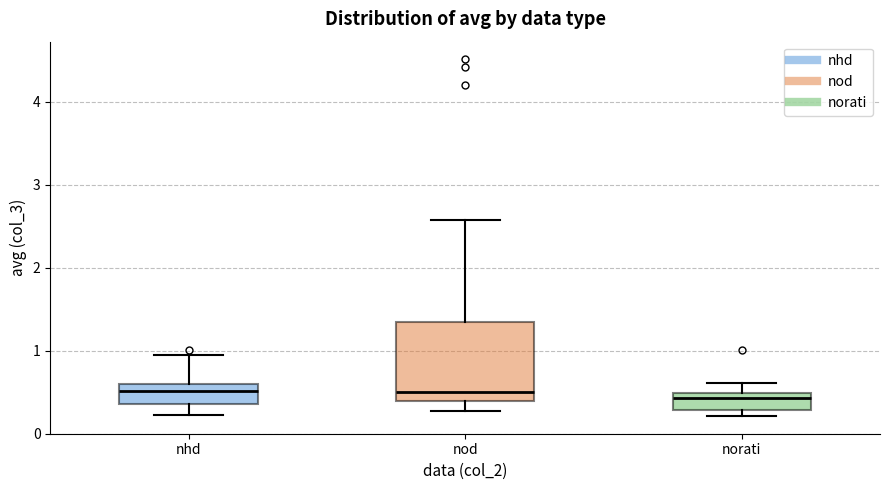

Which box is the tallest, from its lower edge to its upper edge?

nod